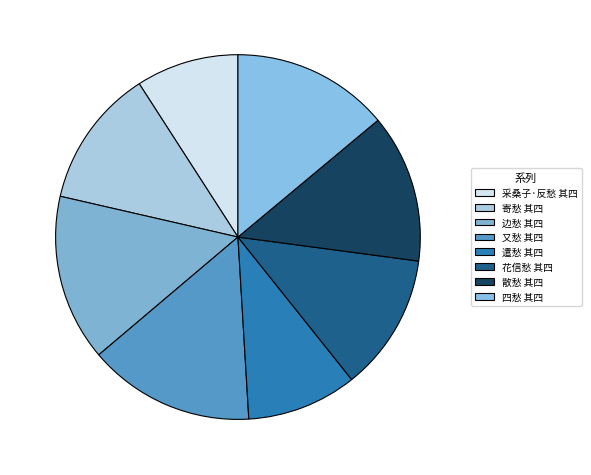

Count the number of slices in the pie.

8